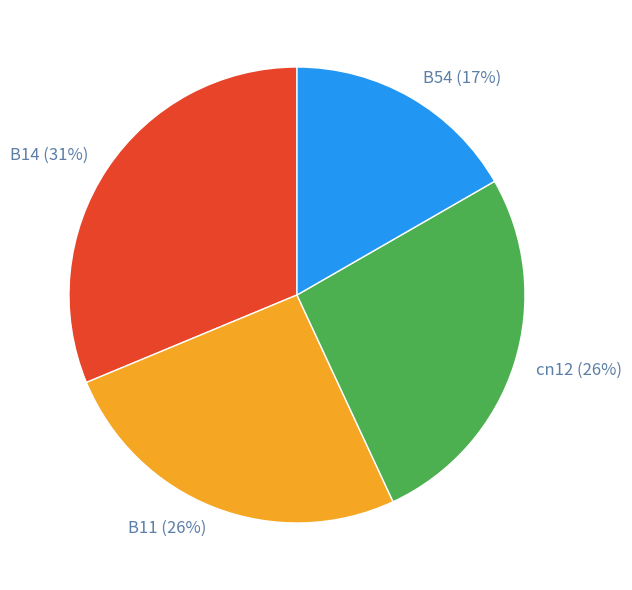

The cn12 slice represents 26% of the pie. True or false?

True